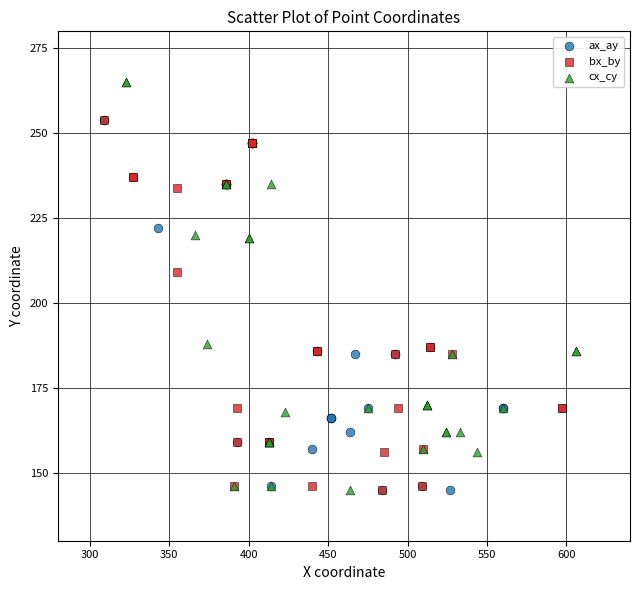

Which series has the widest spread of Y values?

cx_cy